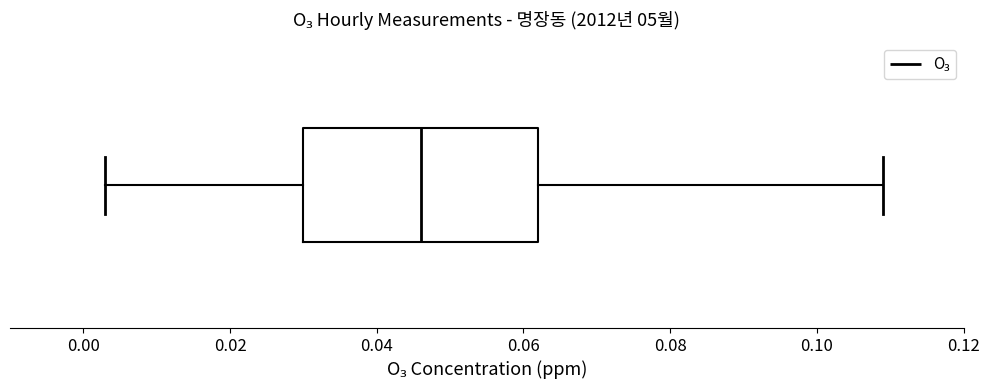

Read this box plot against the x-axis: the position of the median line, the range covered by the box, and the ends of both whiskers. The values are not printed on the chart, so give them approximately, as read against the axis.

median 0.046, box 0.030 to 0.062, whiskers 0.004 to 0.110